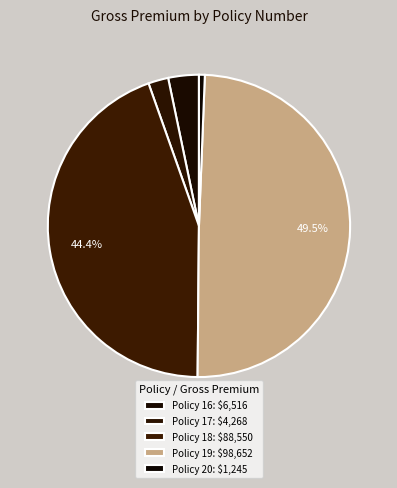

How many slices are in this pie chart?

5